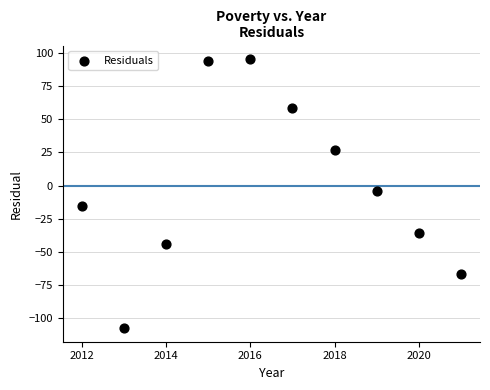

What is the average X value?

2016.5